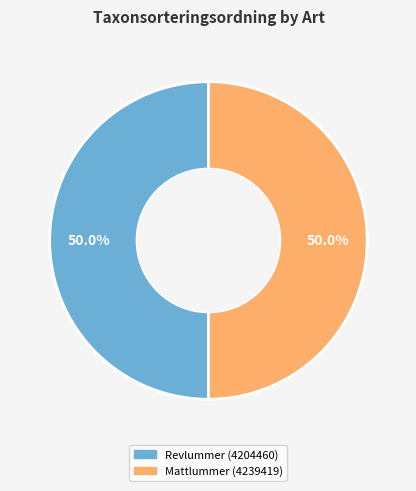

Do Mattlummer (4239419) and Revlummer (4204460) together represent more than half of the pie?

Yes